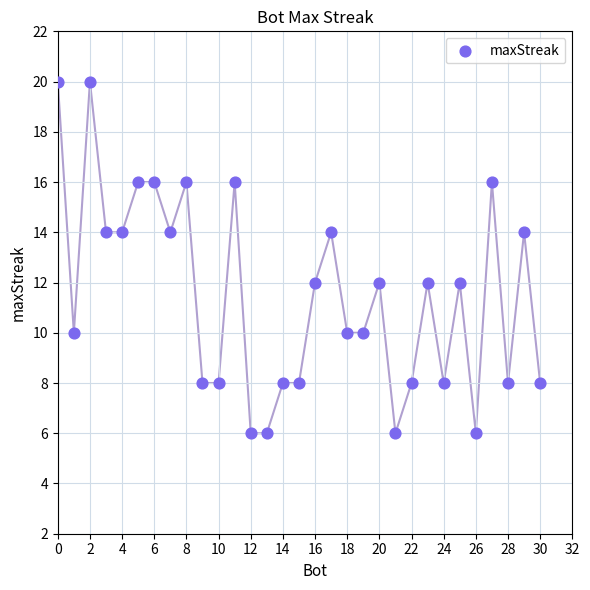

What is the range of X values (max minus min)?

30